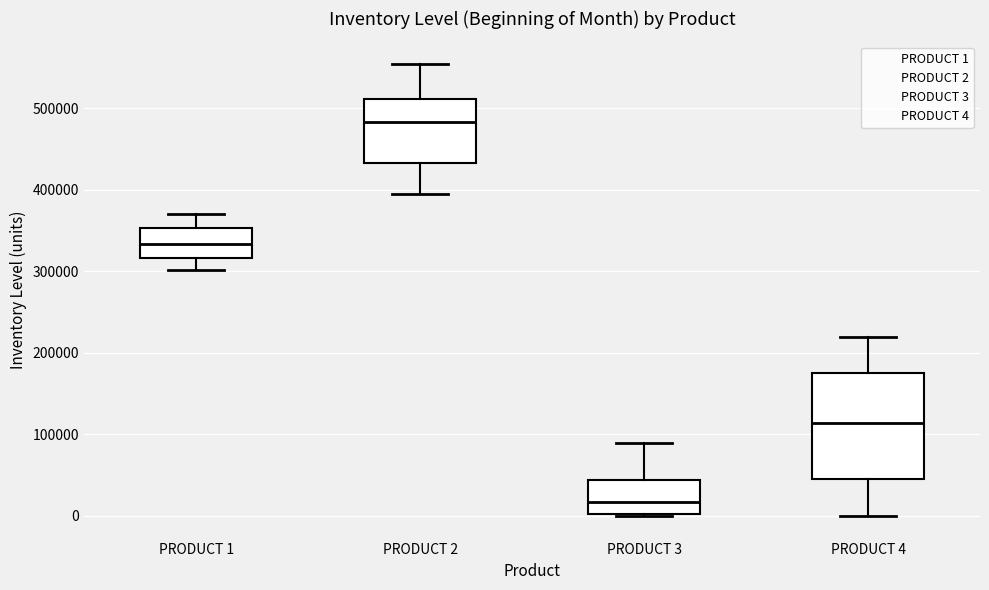

Reading left to right, transcribe this box plot: for each box, give where its median line is, the range the box spans, and where its two whiskers end, as read against the y-axis. The values are not printed on the chart, so give them approximately, as read against the axis.

PRODUCT 1: median 330000, box 320000 to 350000, whiskers 300000 to 370000
PRODUCT 2: median 480000, box 430000 to 510000, whiskers 390000 to 550000
PRODUCT 3: median 20000, box 0 to 40000, whiskers 0 to 90000
PRODUCT 4: median 110000, box 50000 to 170000, whiskers 0 to 220000